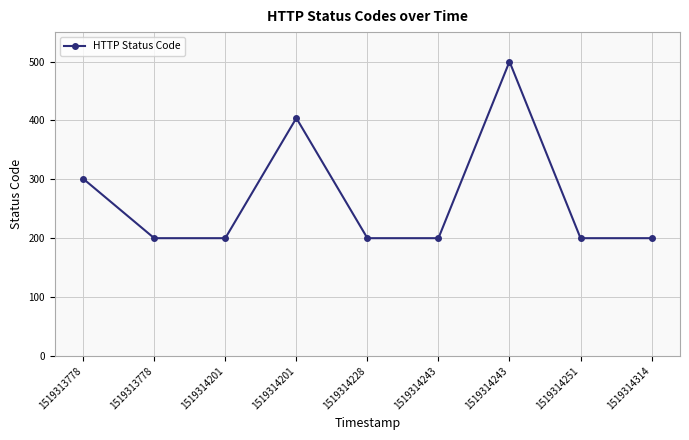

The value at 1519314243 is 200. True or false?

True